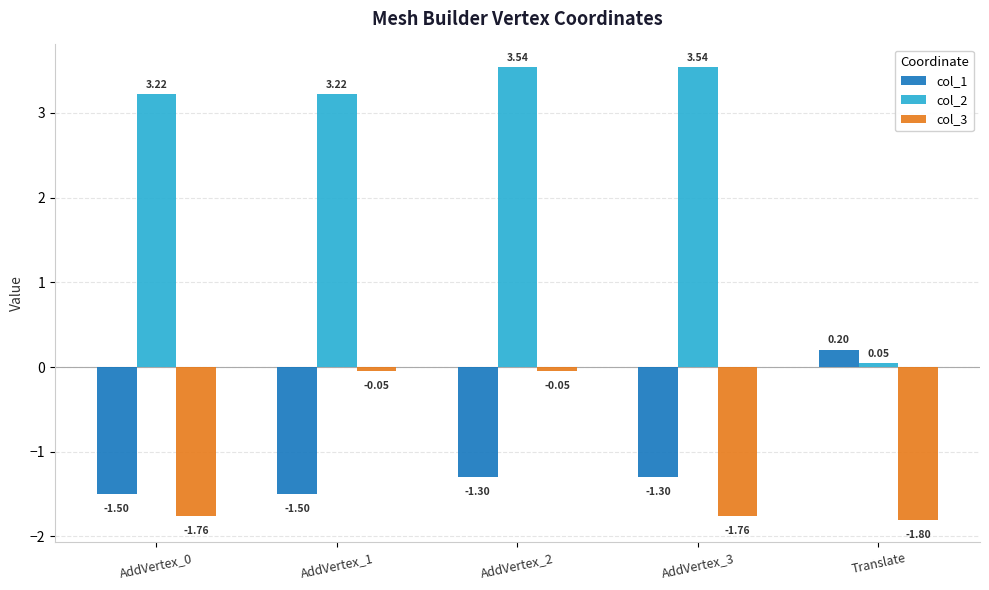

What is the total value across all series at AddVertex_1?

1.7